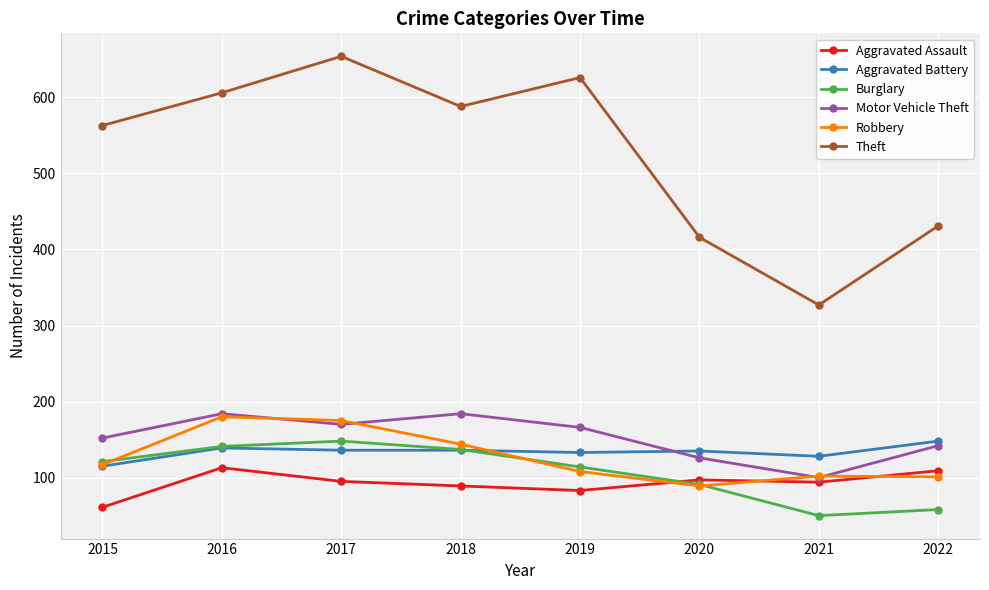

In Aggravated Assault, how many points are higher than both neighbors (excluding endpoints)?

2